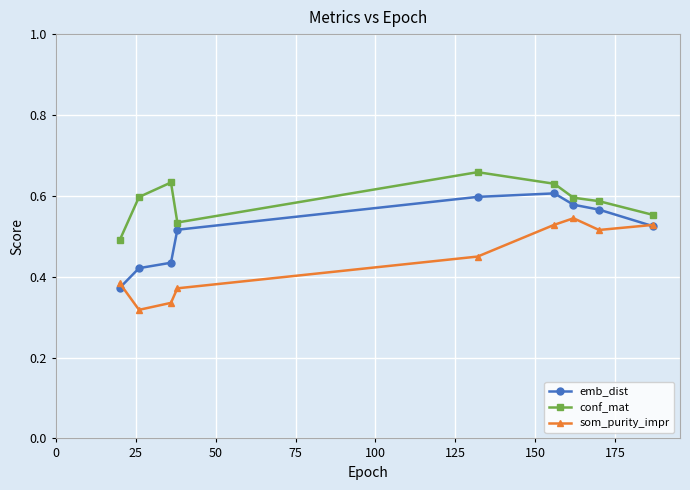

In conf_mat, how many points are lower than both neighbors (excluding endpoints)?

1